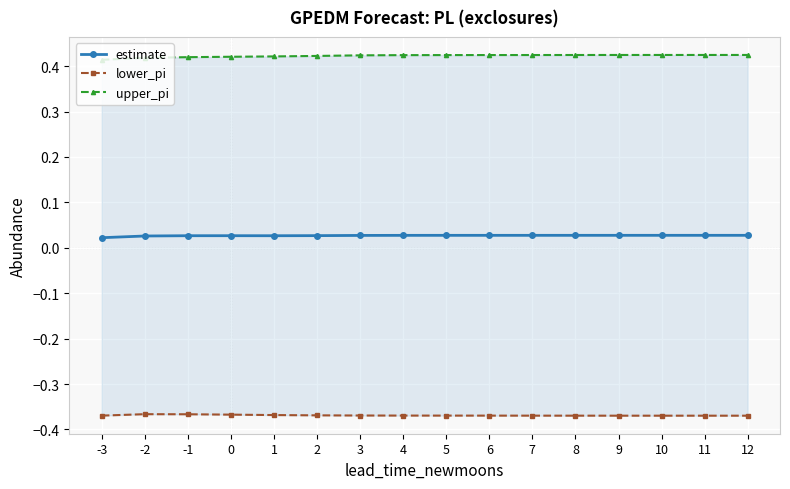

True or false: estimate and lower_pi intersect in this chart.

False